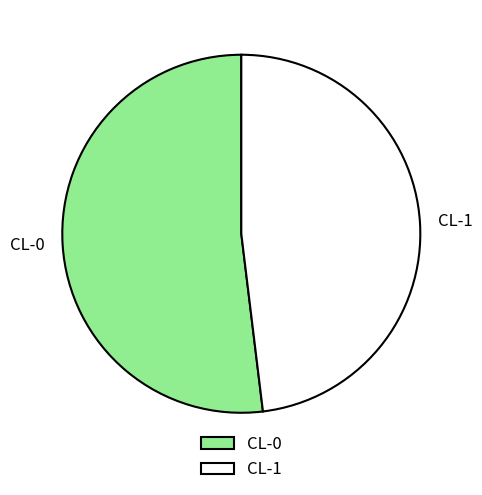

What is the smallest slice in the pie chart?

CL-1